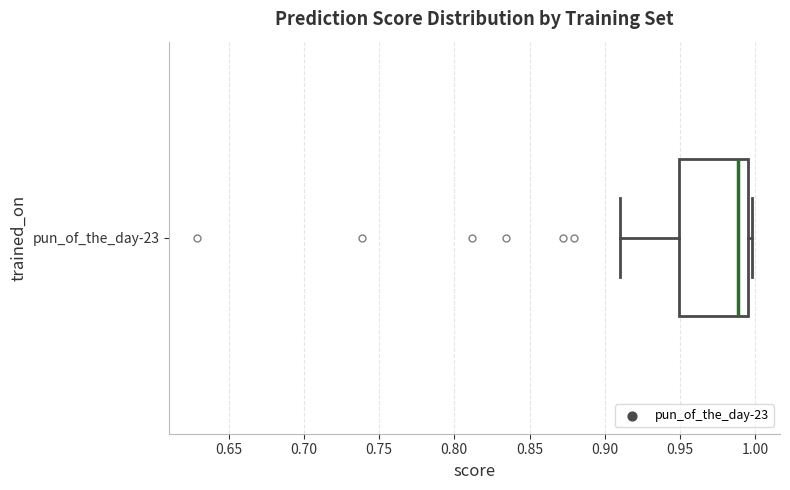

Transcribe this box plot: give where the median line is, the range the box spans, and where the two whiskers end, as read against the x-axis. The values are not printed on the chart, so give them approximately, as read against the axis.

median 0.990, box 0.950 to 0.995, whiskers 0.910 to 1.000